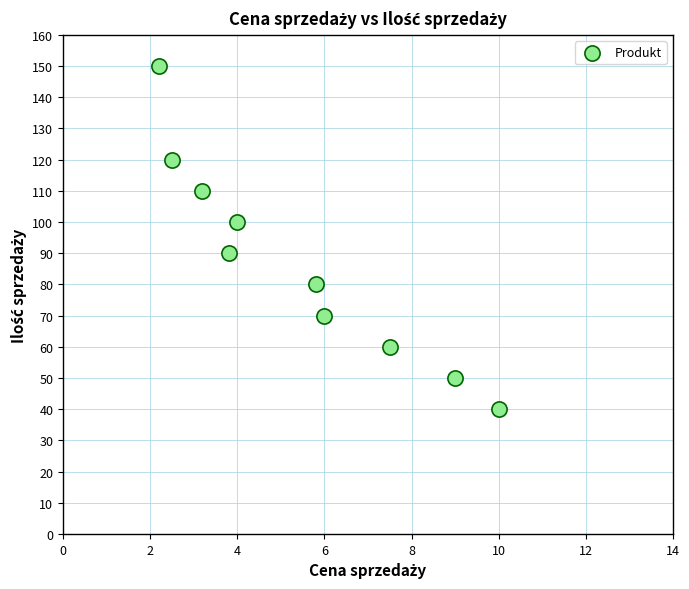

What is the range of Y values (max minus min)?

110